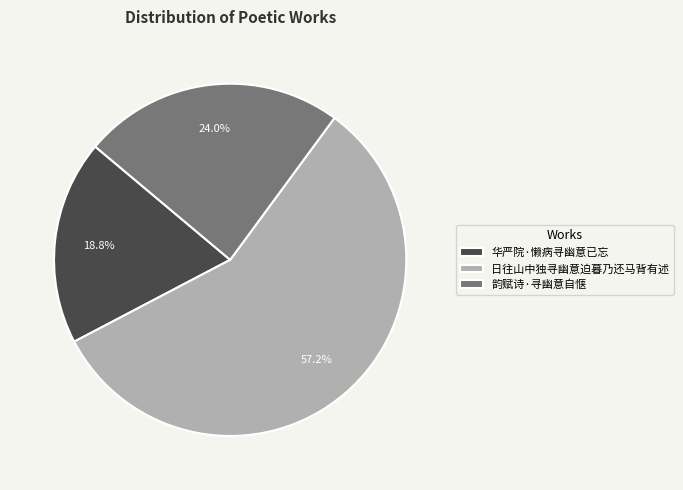

What percentage is the 日往山中独寻幽意迫暮乃还马背有述 slice, to the nearest percent?

57%